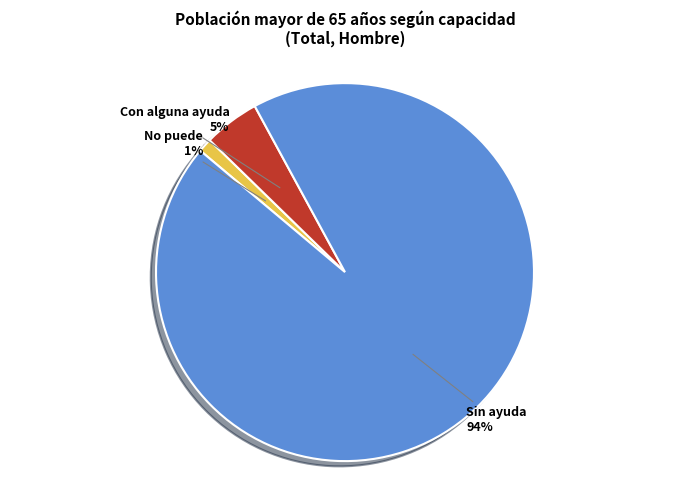

True or false: Sin ayuda accounts for 94% of the total.

True